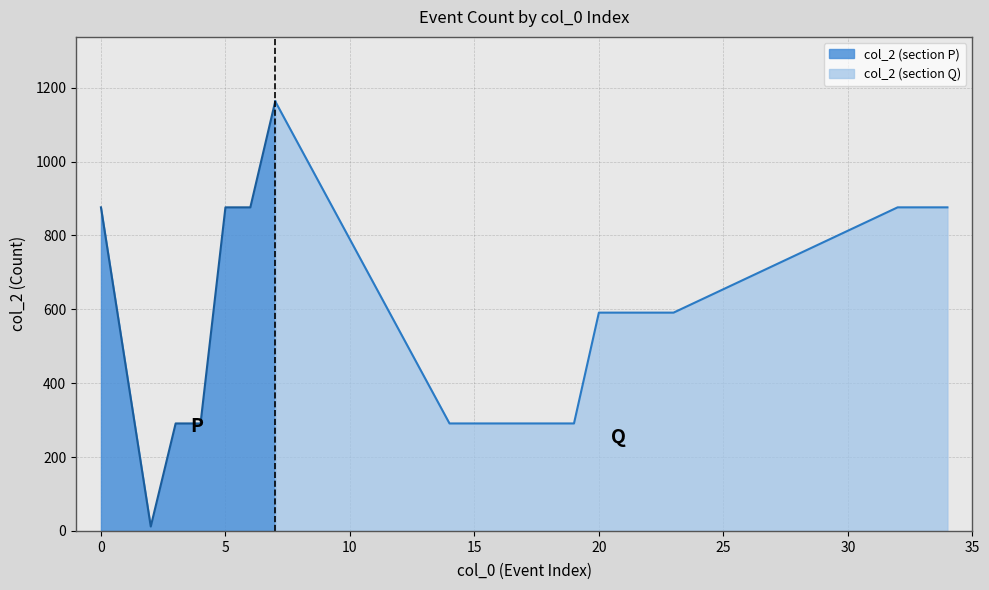

What is the approximate value at 32, to the nearest 100?

900